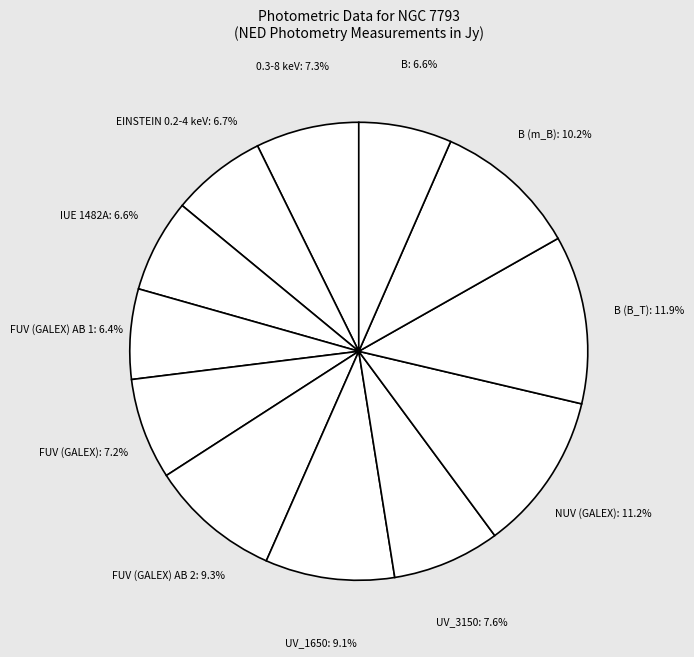

Rank the categories by value from highest to lowest.

B (B_T), NUV (GALEX), B (m_B), FUV (GALEX) AB, UV_1650 (m_T), UV_3150 (m_T), 0.3-8 keV (Chandra), FUV (GALEX), EINSTEIN 0.2-4.0 keV, IUE 1482A, B, FUV (GALEX) AB